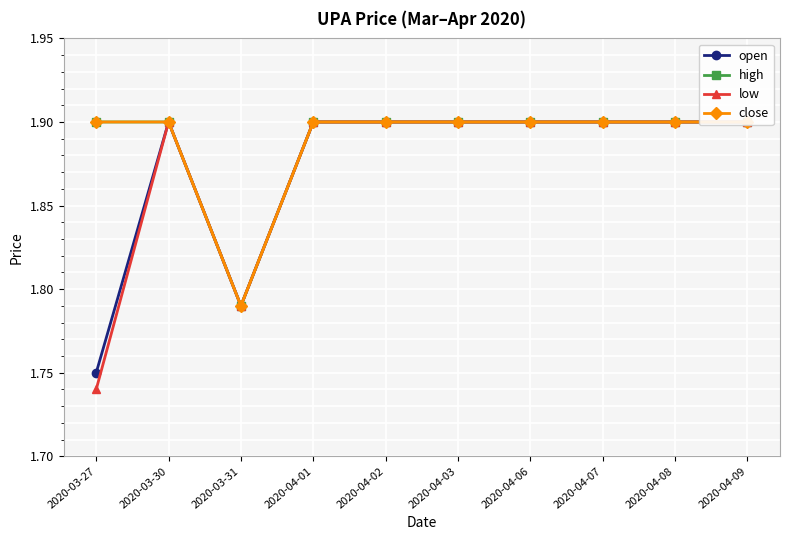

What value does the close series have at 2020-04-08?

1.9